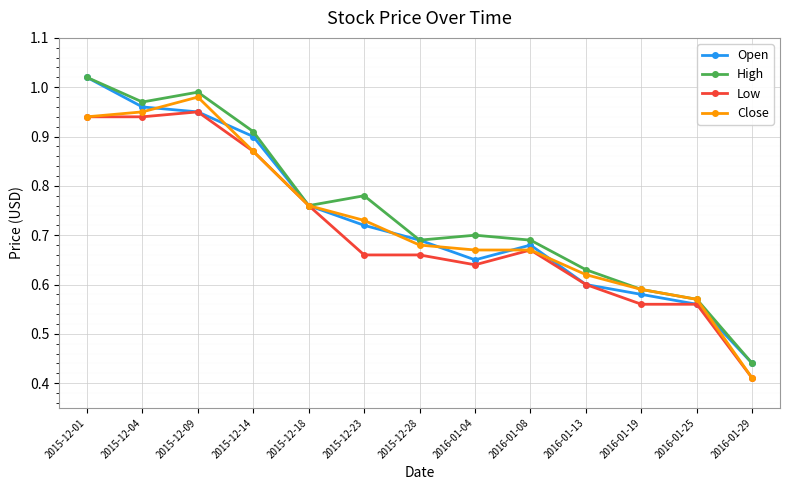

Which series changed the most between 2015-12-14 and 2015-12-28?

High